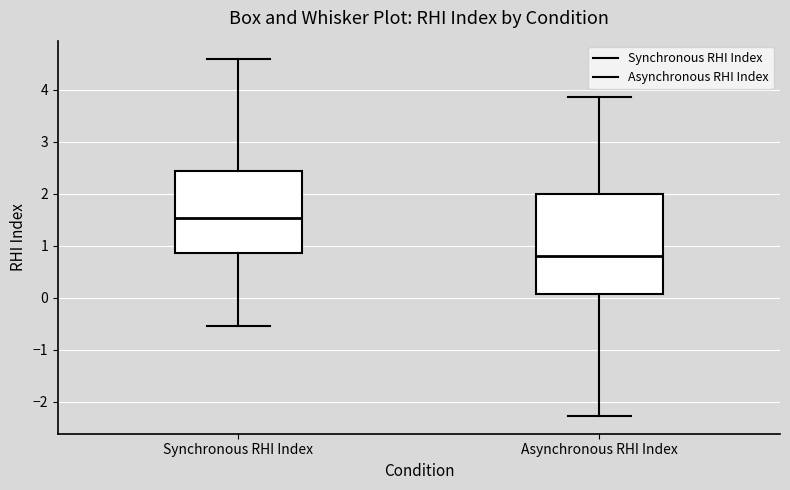

Reading left to right, transcribe this box plot: for each box, give where its median line is, the range the box spans, and where its two whiskers end, as read against the y-axis. The values are not printed on the chart, so give them approximately, as read against the axis.

Synchronous RHI Index: median 1.5, box 0.9 to 2.4, whiskers -0.5 to 4.6
Asynchronous RHI Index: median 0.8, box 0.1 to 2.0, whiskers -2.3 to 3.9